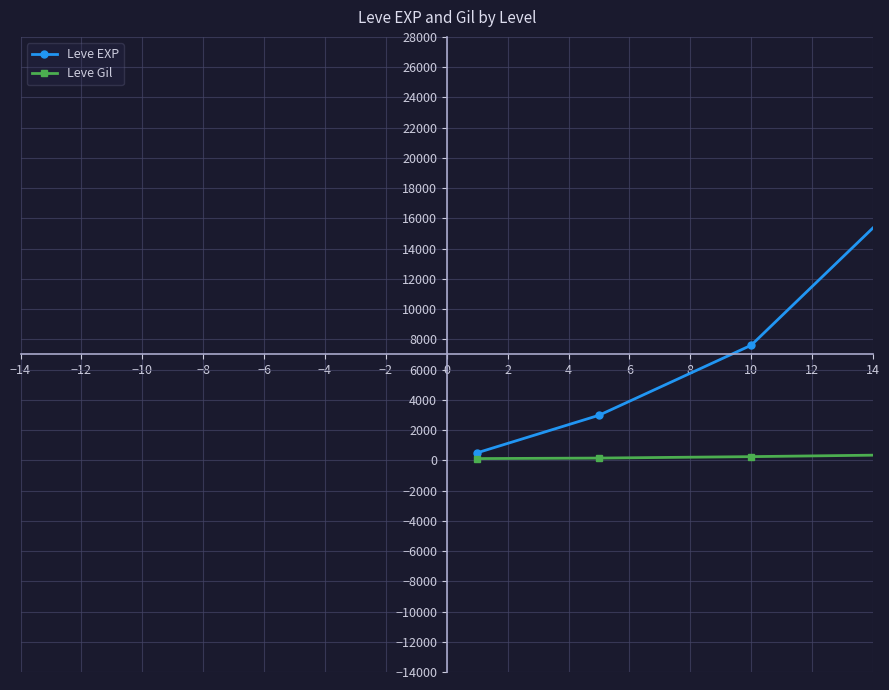

What is the difference between the maximum and second lowest values in the Leve Gil series?

236